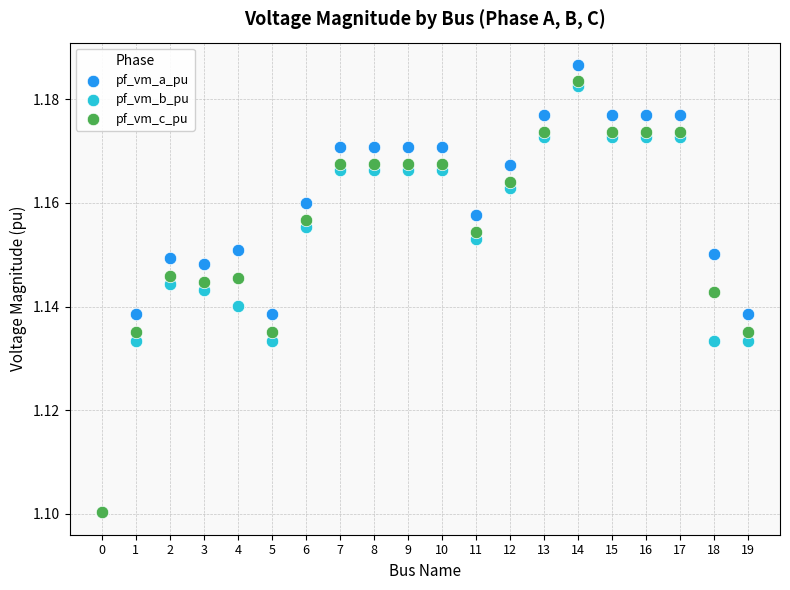

What are all the series names shown in the legend?

pf_vm_a_pu, pf_vm_b_pu, pf_vm_c_pu